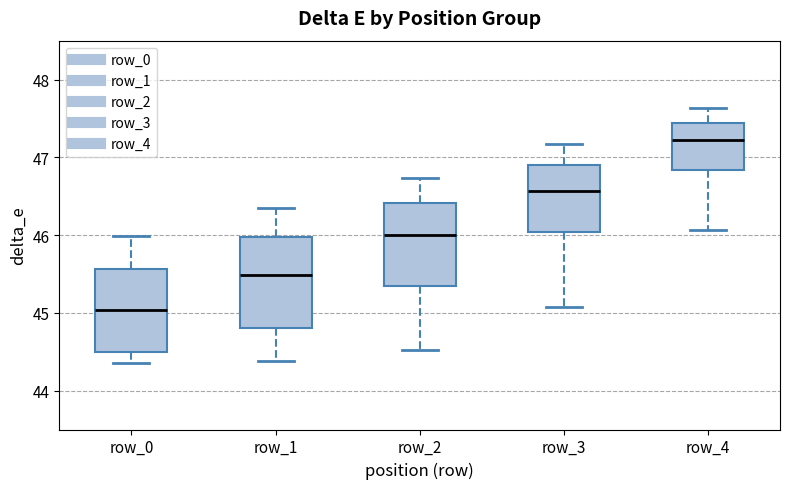

Reading left to right, transcribe this box plot: for each box, give where its median line is, the range the box spans, and where its two whiskers end, as read against the y-axis. The values are not printed on the chart, so give them approximately, as read against the axis.

row_0: median 45.0, box 44.5 to 45.6, whiskers 44.4 to 46.0
row_1: median 45.5, box 44.8 to 46.0, whiskers 44.4 to 46.3
row_2: median 46.0, box 45.3 to 46.4, whiskers 44.5 to 46.7
row_3: median 46.6, box 46.0 to 46.9, whiskers 45.1 to 47.2
row_4: median 47.2, box 46.8 to 47.4, whiskers 46.1 to 47.6